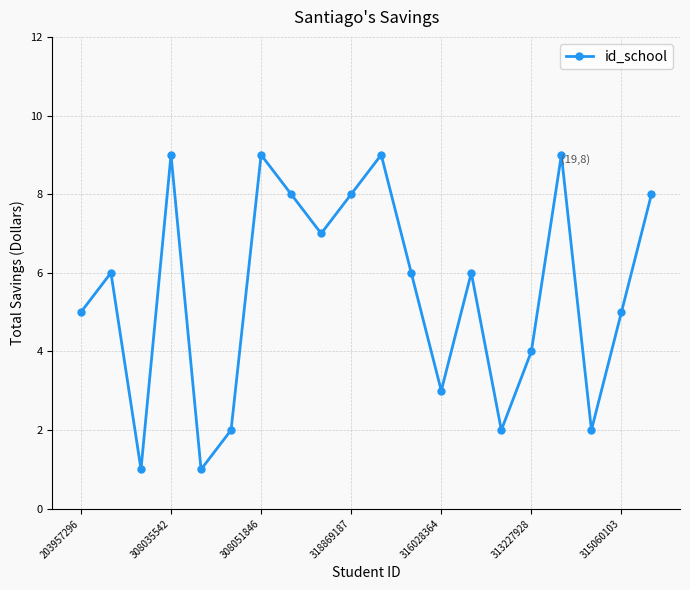

What is the sum of all values?

110